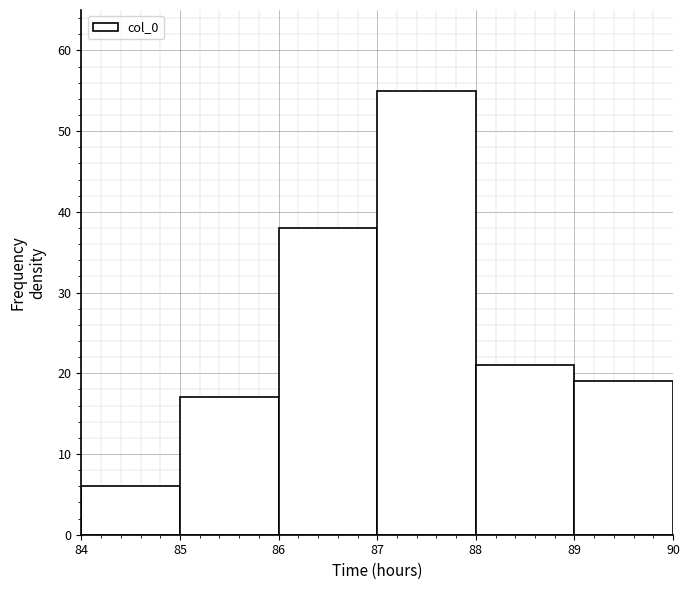

Reading left to right, transcribe this chart: for each bar, give the range it covers on the x-axis and its height. The values are not printed on the chart, so give them approximately, as read against the axis.

84 to 85: 6
85 to 86: 17
86 to 87: 38
87 to 88: 55
88 to 89: 21
89 to 90: 19